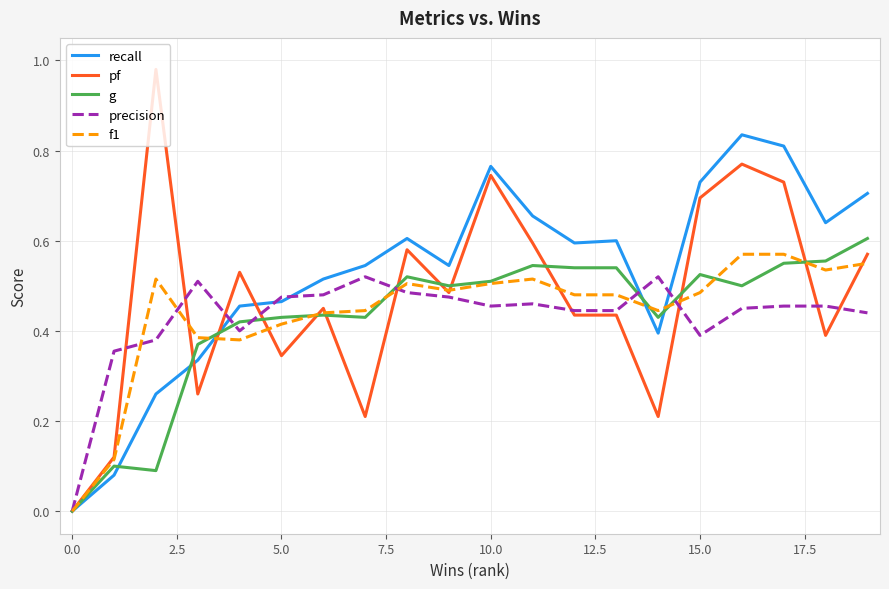

Is this an area chart (filled region under the line)?

No